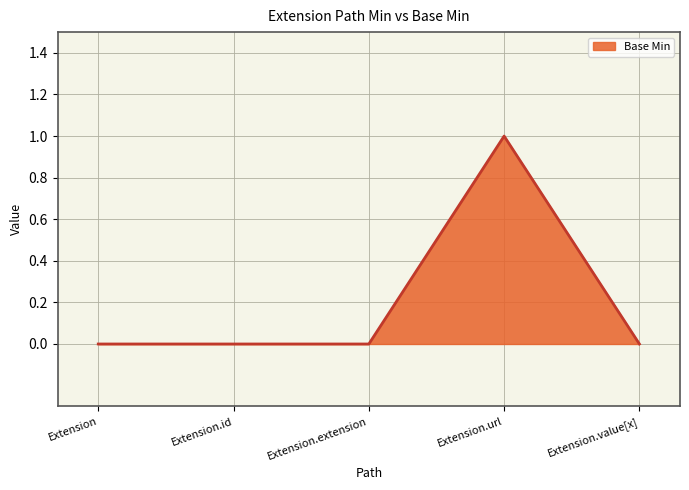

Reading right to left, list all the values displayed in this chart.

0	1	0	0	0